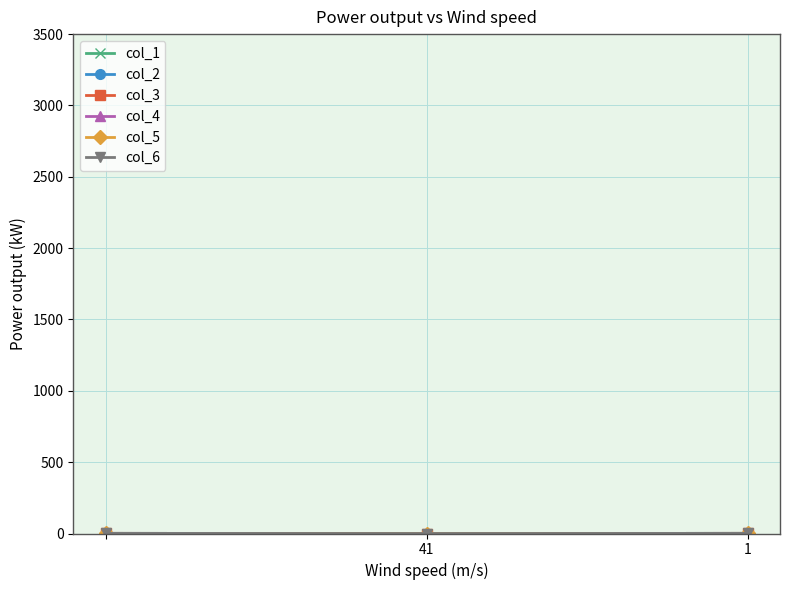

Does the chart have visible grid lines?

Yes